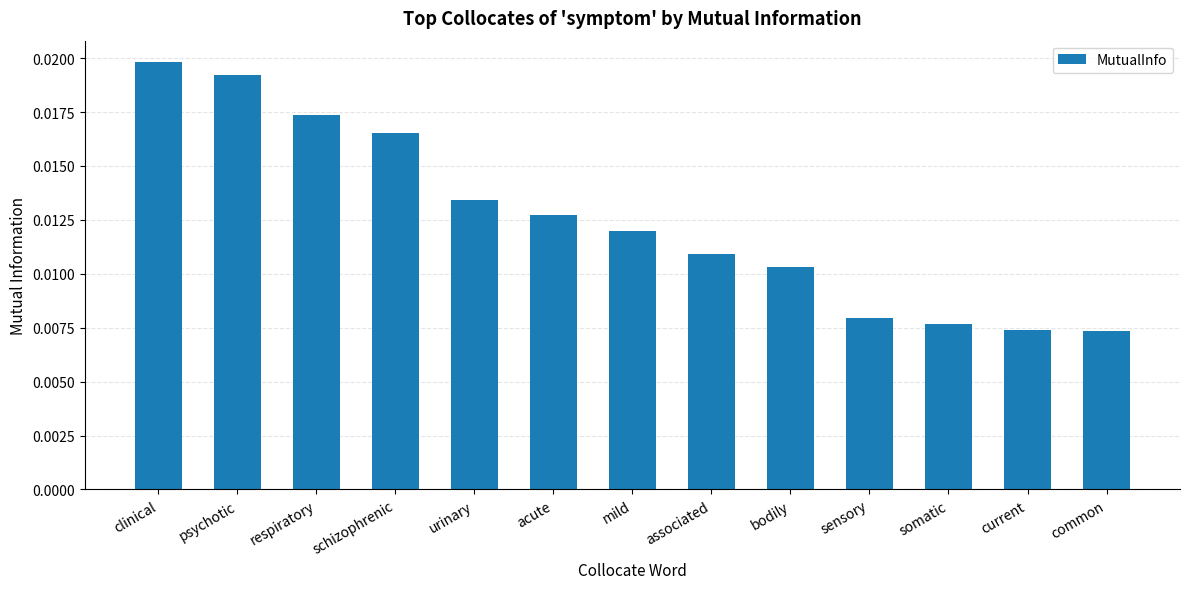

What position from the left is schizophrenic?

4